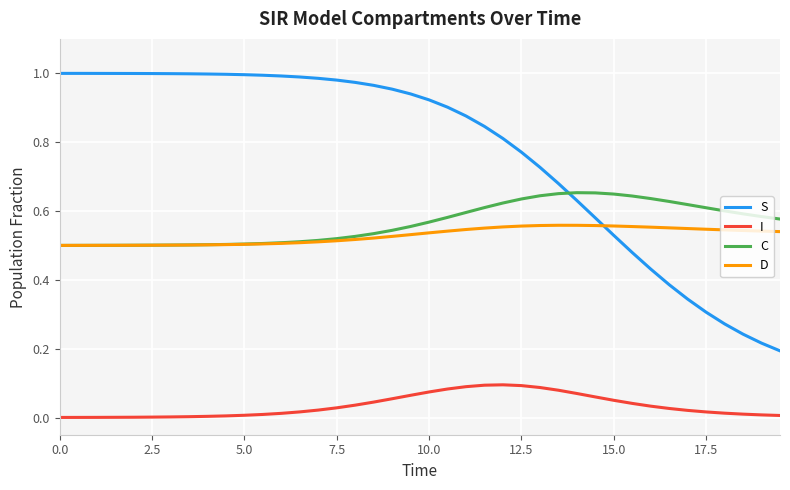

Which series has the largest range (max minus min)?

S